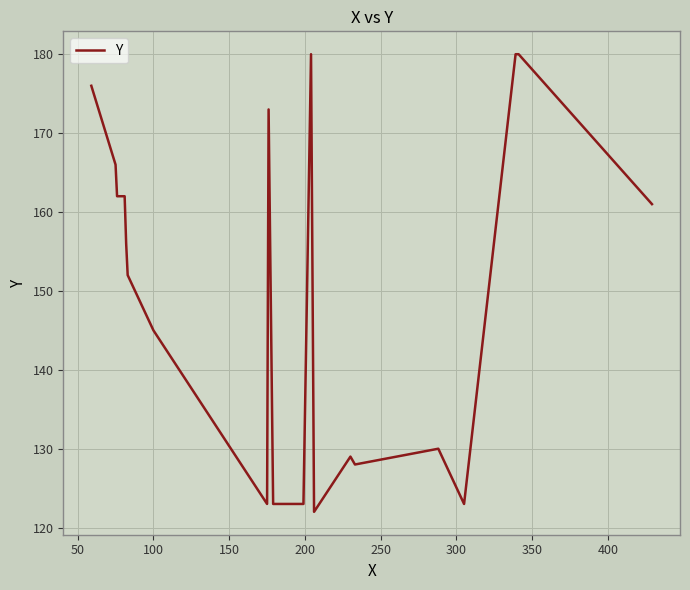

What is the maximum value shown in the chart?

180